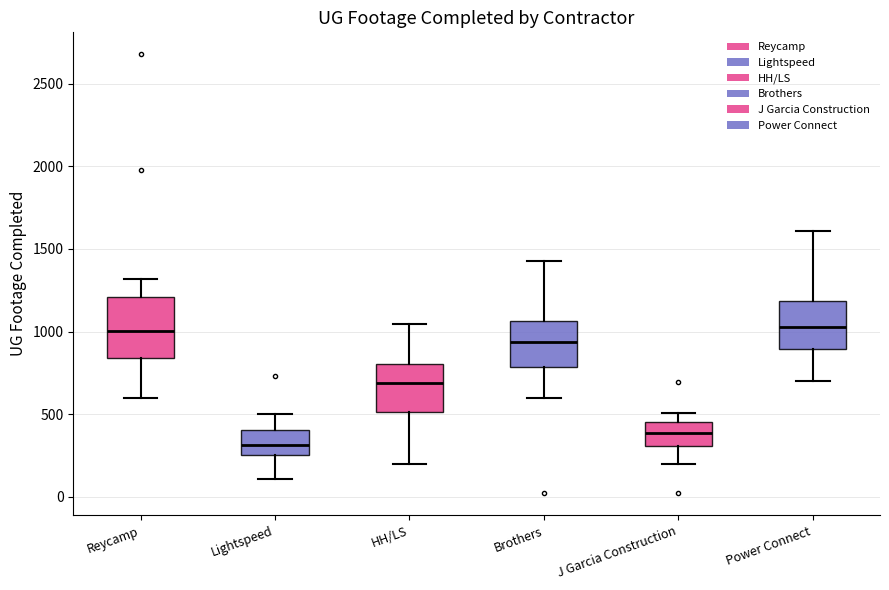

Which box's median line is the lowest?

Lightspeed